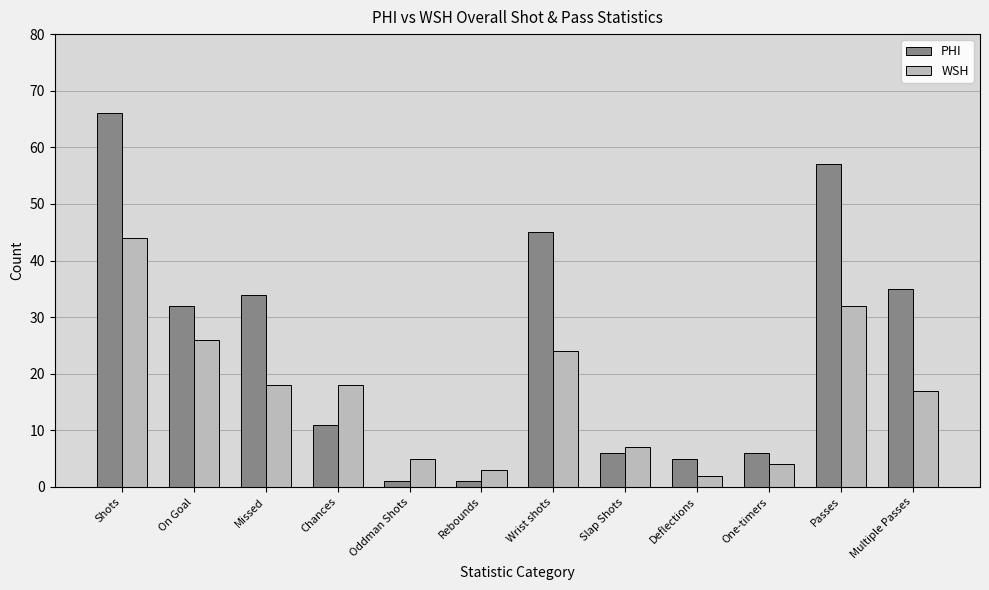

Reading left to right, list all the values displayed in this chart.

PHI: 66	32	34	11	1	1	45	6	5	6	57	35
WSH: 44	26	18	18	5	3	24	7	2	4	32	17